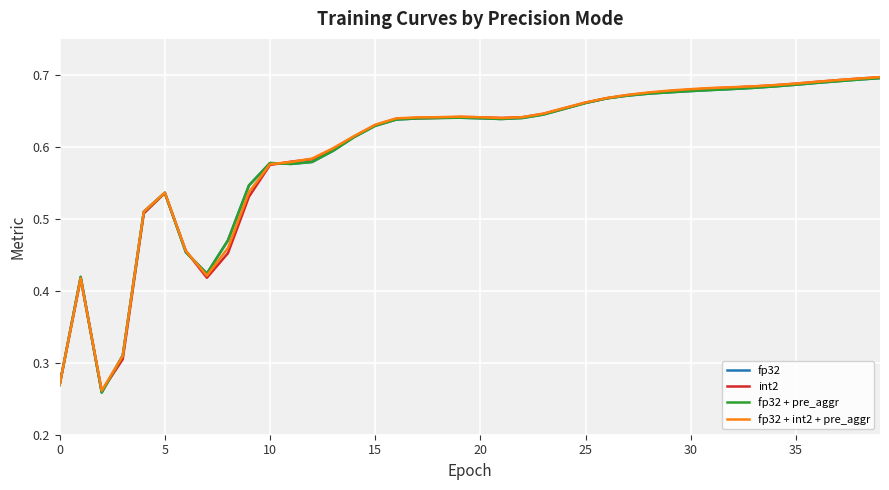

Is this an area chart (filled region under the line)?

No